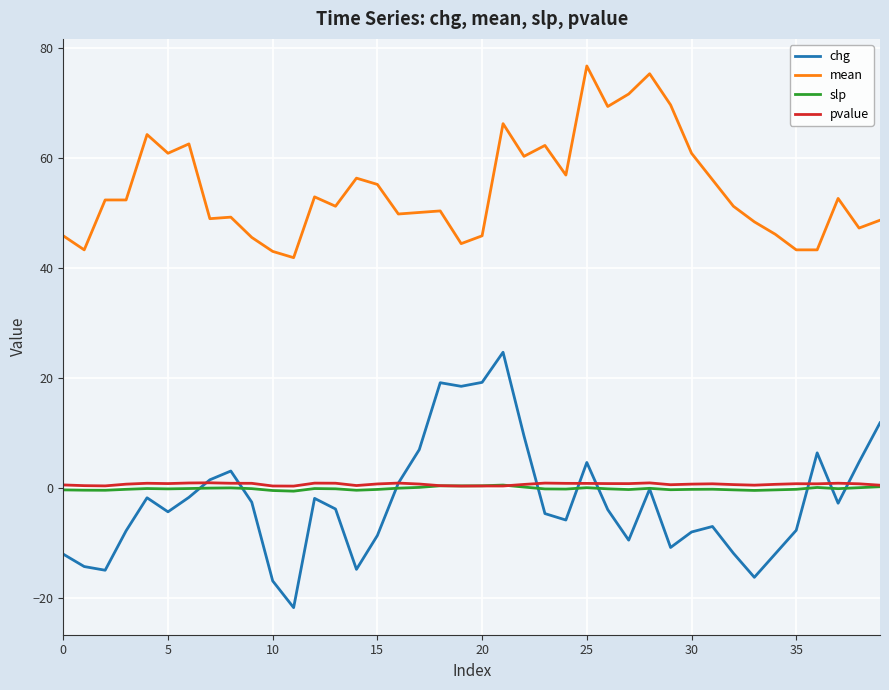

What is the average value of the chg series?

-2.4